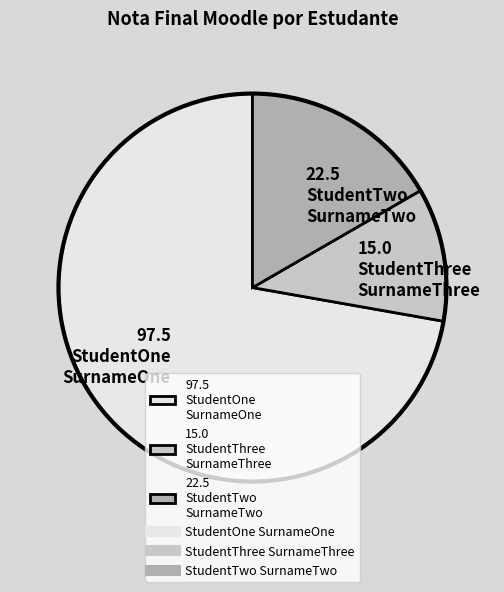

Count the number of slices in the pie.

3